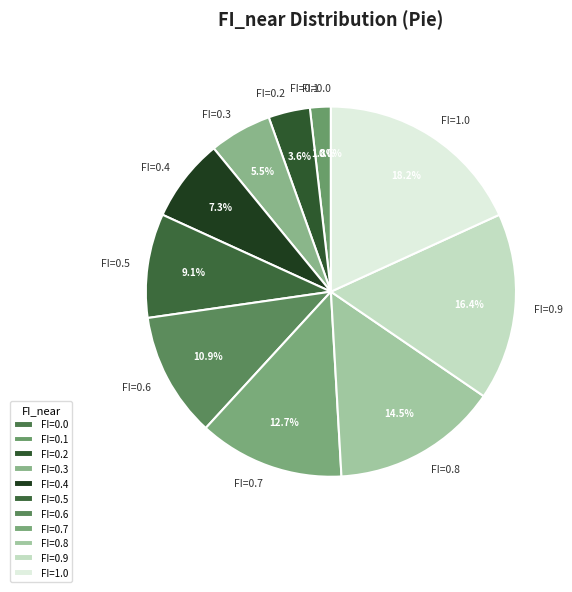

Count the number of slices in the pie.

11